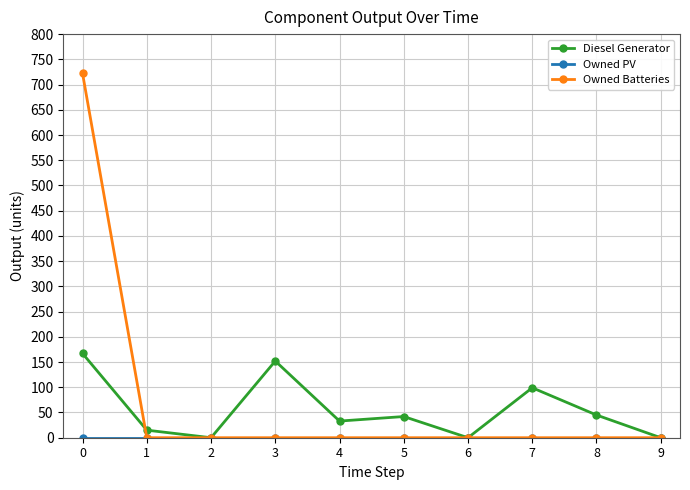

Is the value of Diesel Generator at 7 greater than the value of Owned Batteries at 4?

Yes